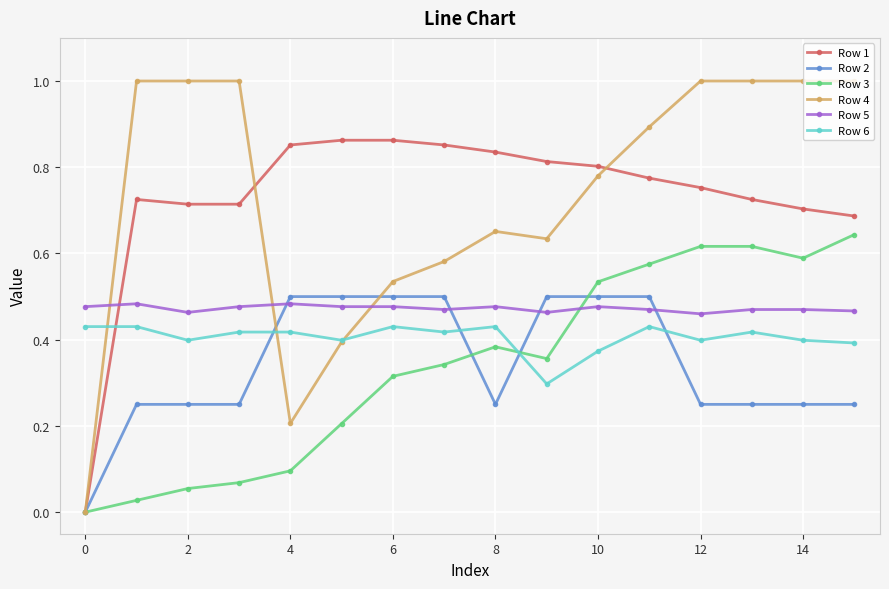

Which series has the largest range (max minus min)?

Row 4